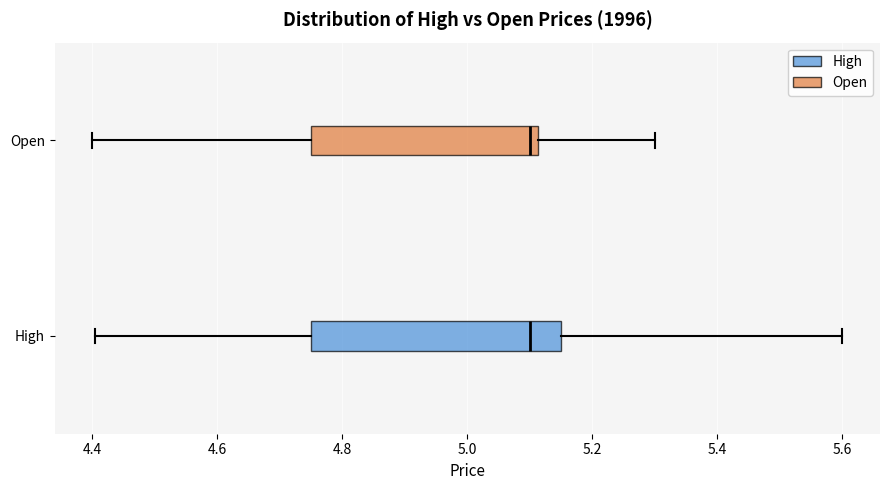

Reading bottom to top, read every box against the x-axis: the position of its median line, the range the box covers, and the ends of its whiskers. The values are not printed on the chart, so give them approximately, as read against the axis.

High: median 5.10, box 4.76 to 5.16, whiskers 4.40 to 5.60
Open: median 5.10, box 4.76 to 5.12, whiskers 4.40 to 5.30